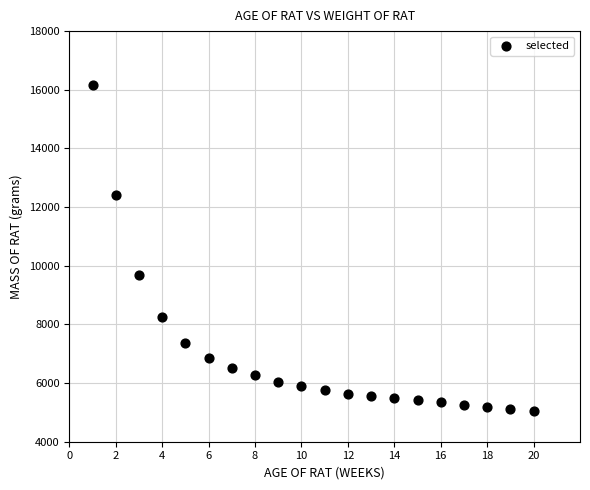

What is the range of X values (max minus min)?

19